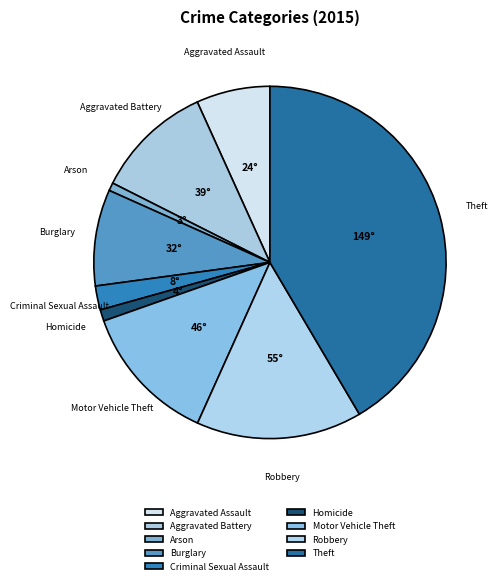

What is the largest slice in the pie chart?

Theft